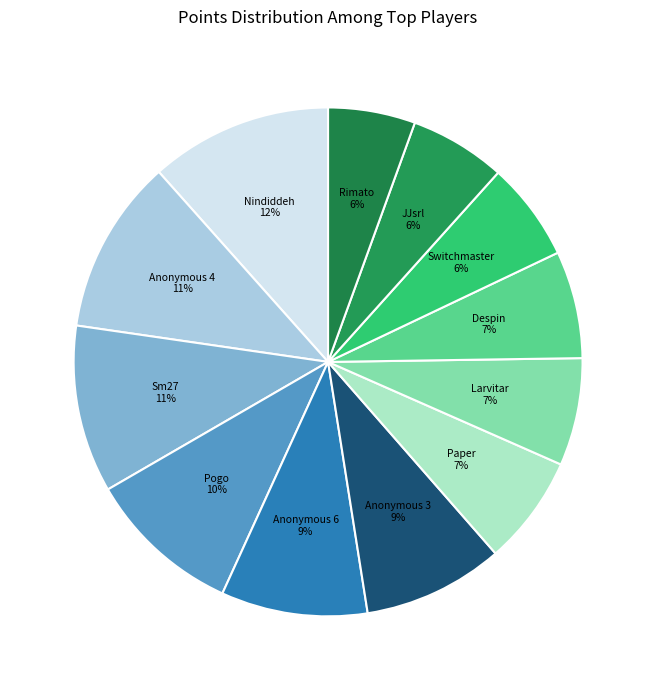

Is it true that Pogo is 10% of the pie?

True